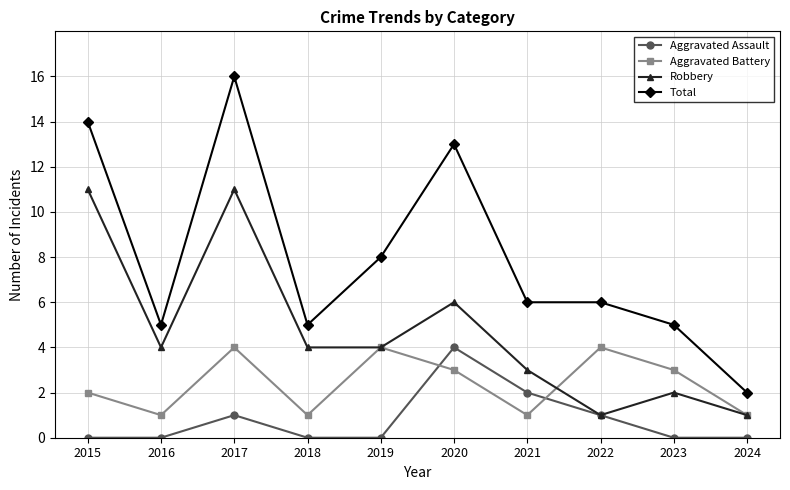

What is the value of the Robbery point at the 7th from the left?

3